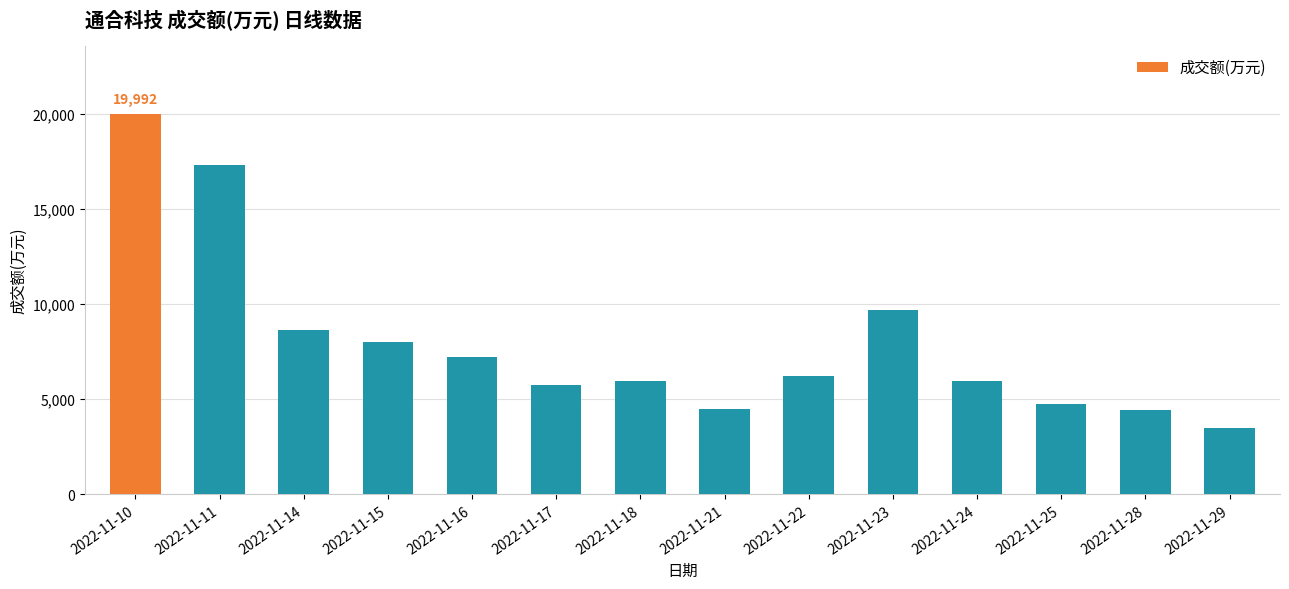

What is the sum of all values?

111831